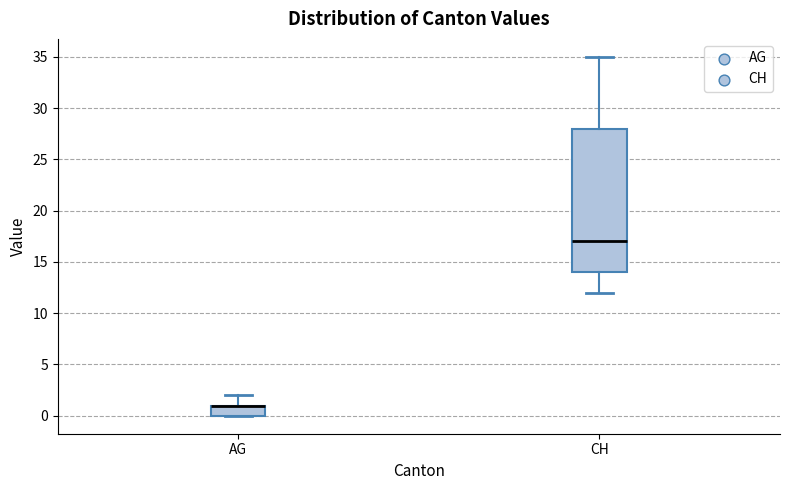

Reading left to right, read every box against the y-axis: the position of its median line, the range the box covers, and the ends of its whiskers. The values are not printed on the chart, so give them approximately, as read against the axis.

AG: median 1 (drawn on the box's upper edge), box 0 to 1, whiskers 0 to 2
CH: median 17, box 14 to 28, whiskers 12 to 35